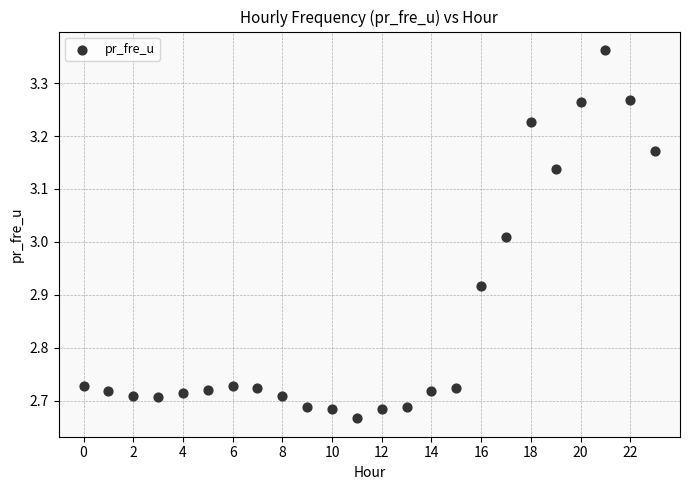

What is the range of Y values (max minus min)?

0.7